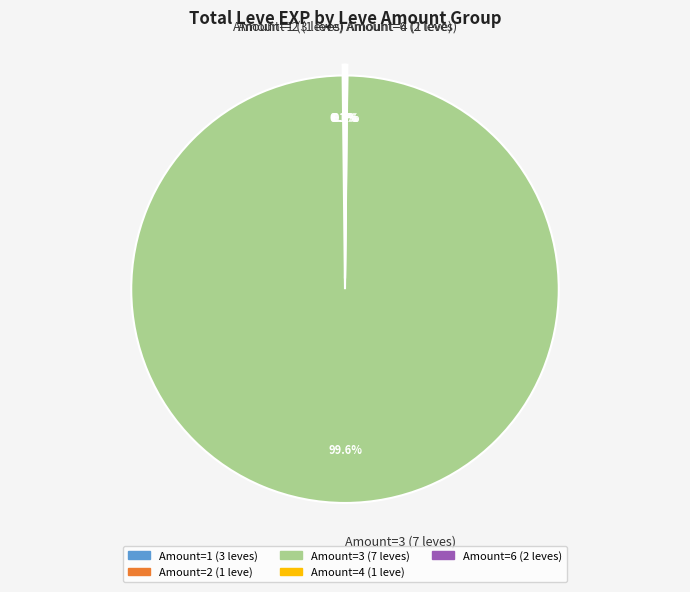

What is the largest slice in the pie chart?

Amount=3 (7 leves)